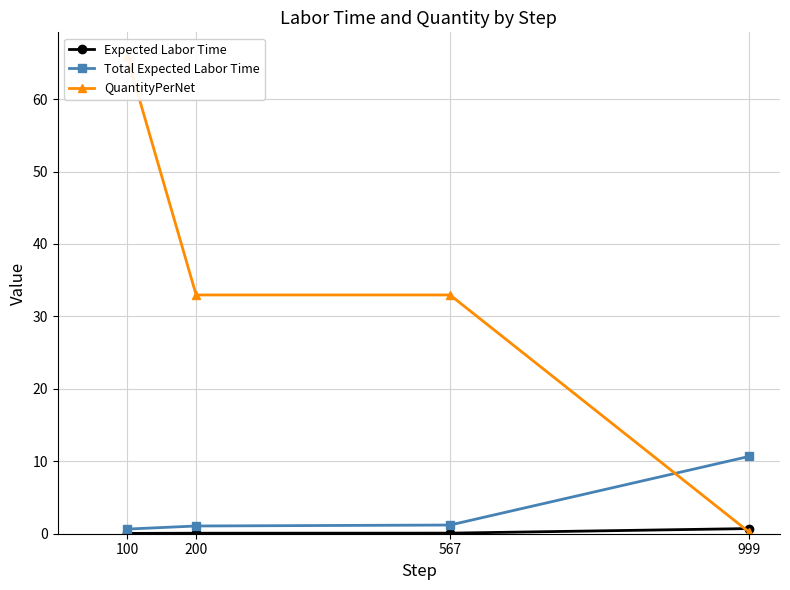

Which category has the lowest value across all series?

100